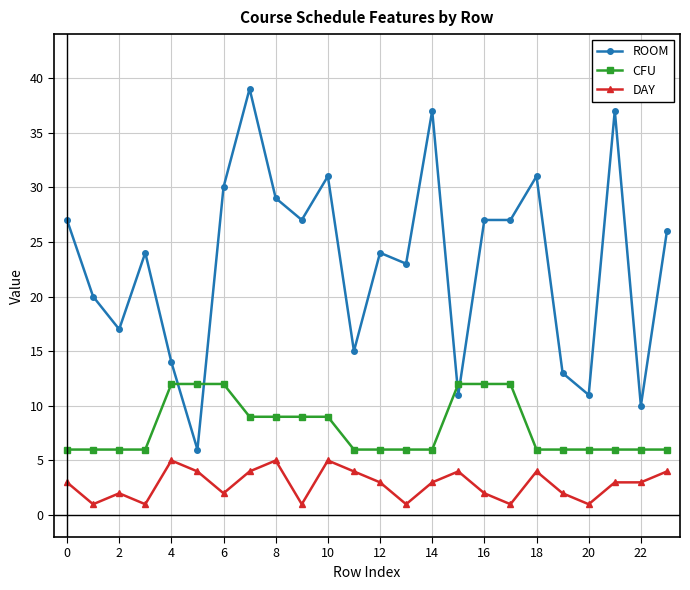

After their last crossing, which series has the higher values: CFU or ROOM?

ROOM